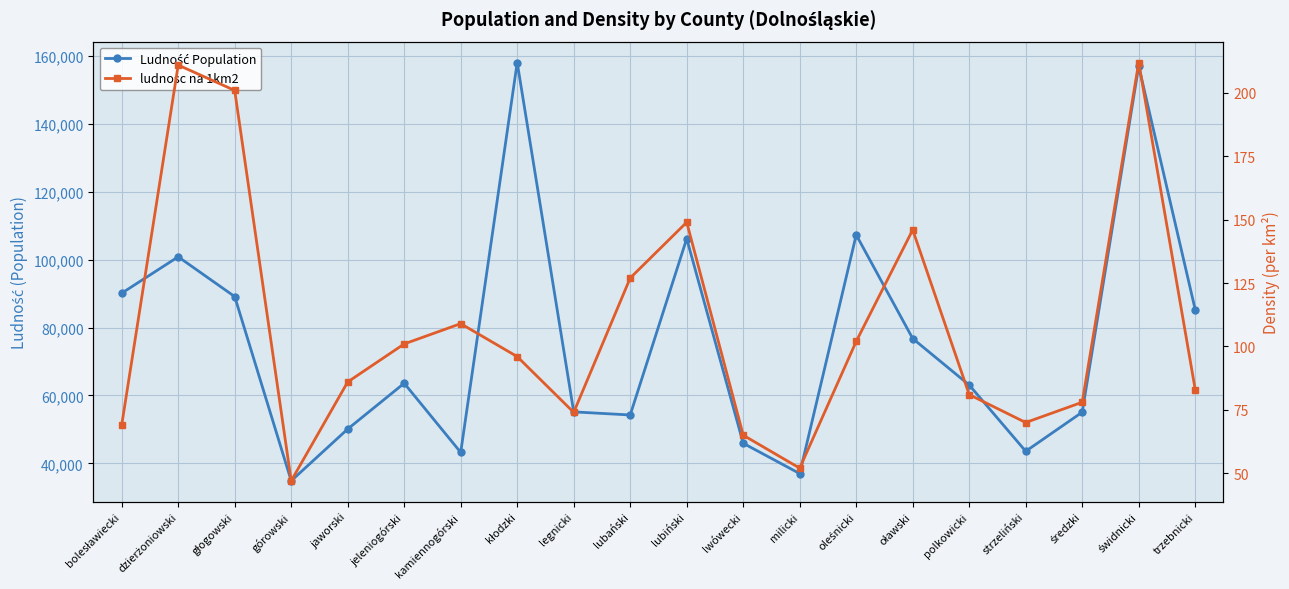

Which series has the largest range (max minus min)?

Ludność Population